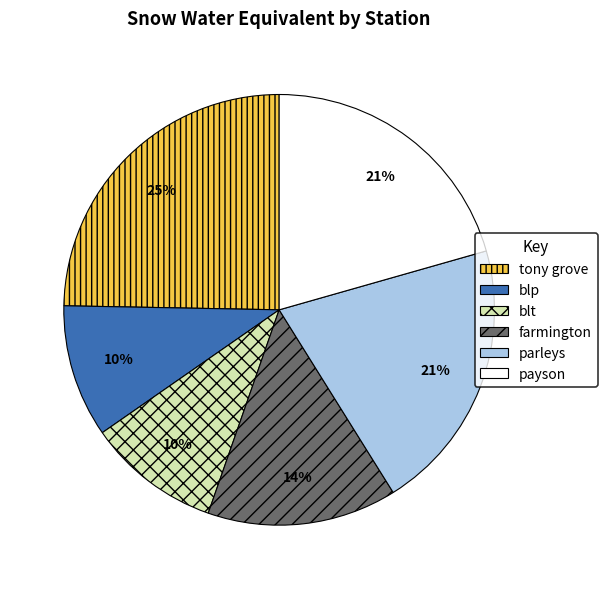

What percentage is the blp slice, to the nearest percent?

10%